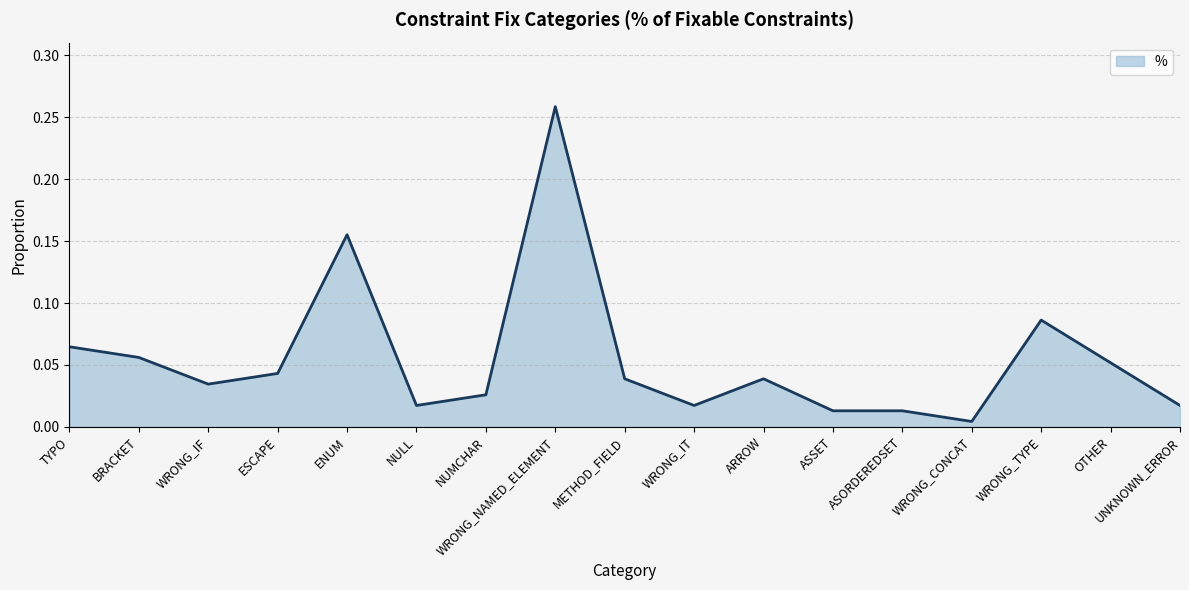

Which label corresponds to the largest value in the chart?

WRONG_NAMED_ELEMENT